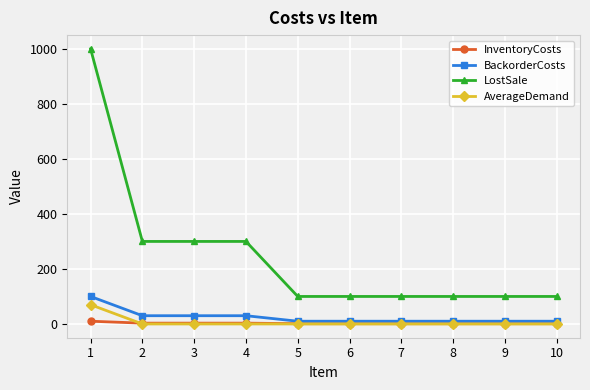

List the series in order of their peak value, lowest first.

InventoryCosts, AverageDemand, BackorderCosts, LostSale